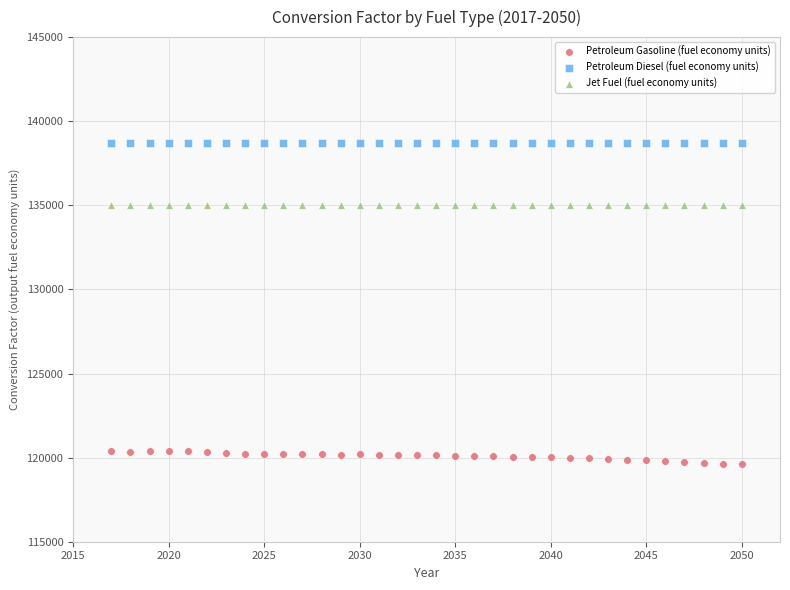

Which series contains the lowest Y value?

Petroleum Gasoline (fuel economy units)